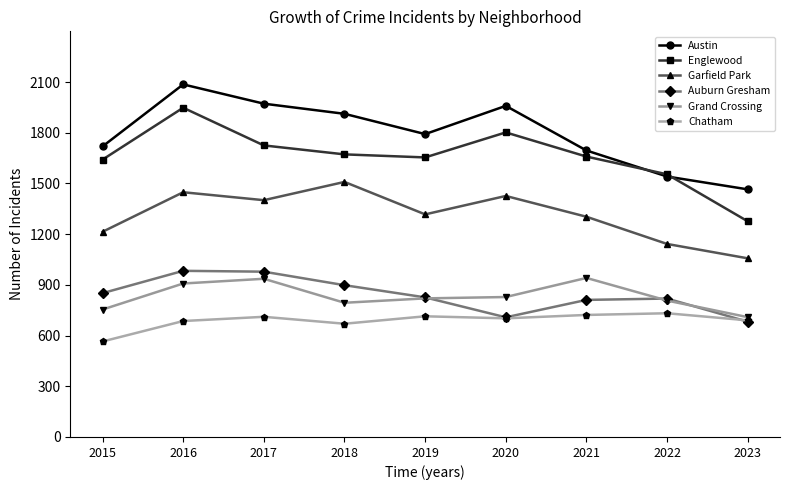

Which series changed the most between 2017 and 2022?

Austin